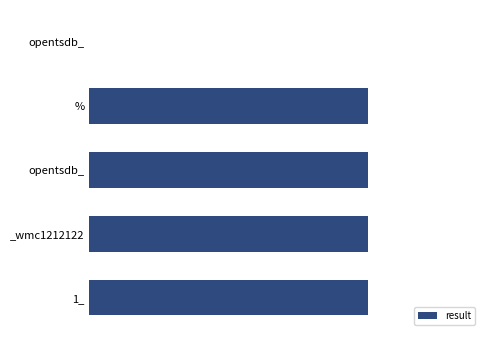

Are the bars grouped side by side (vs. stacked)?

No